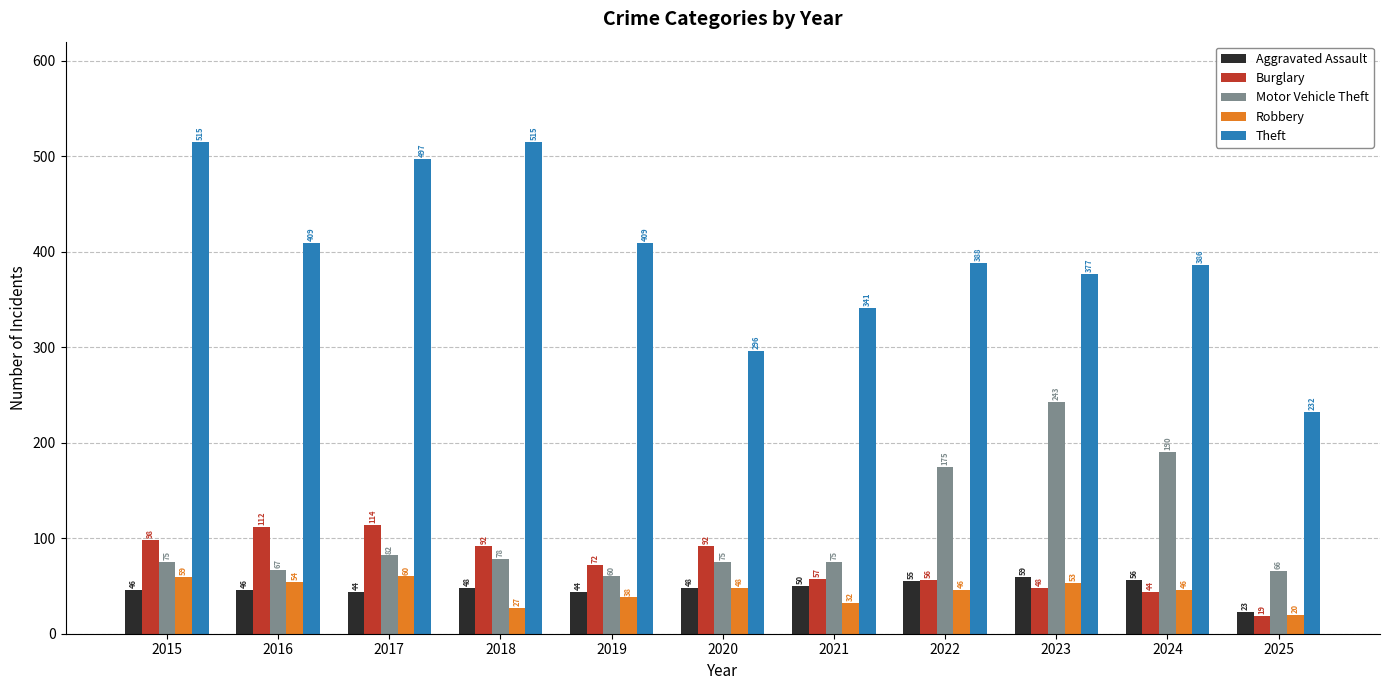

Which label corresponds to the smallest value in the chart?

2025